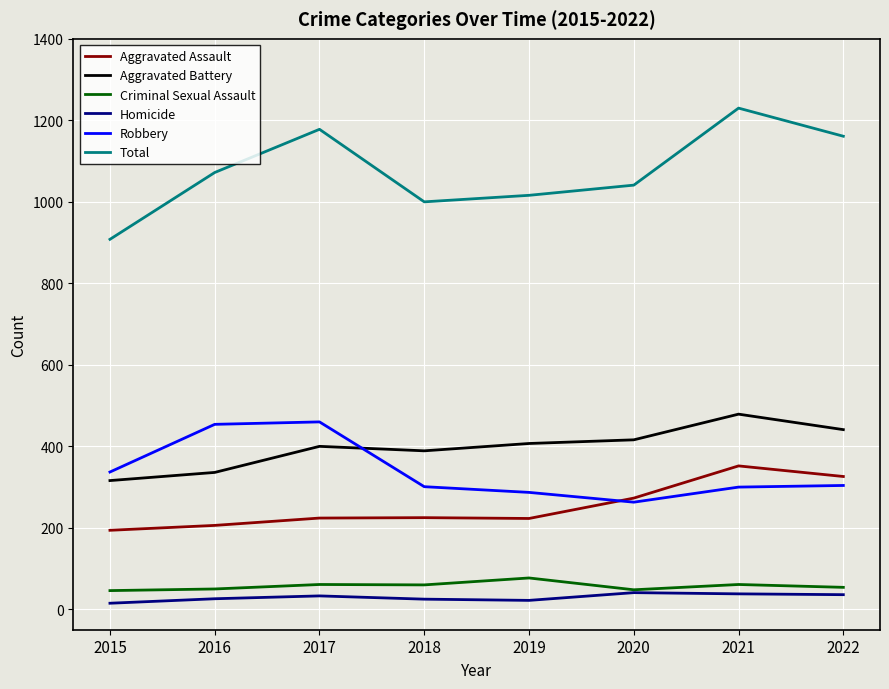

True or false: Total and Aggravated Battery intersect in this chart.

False